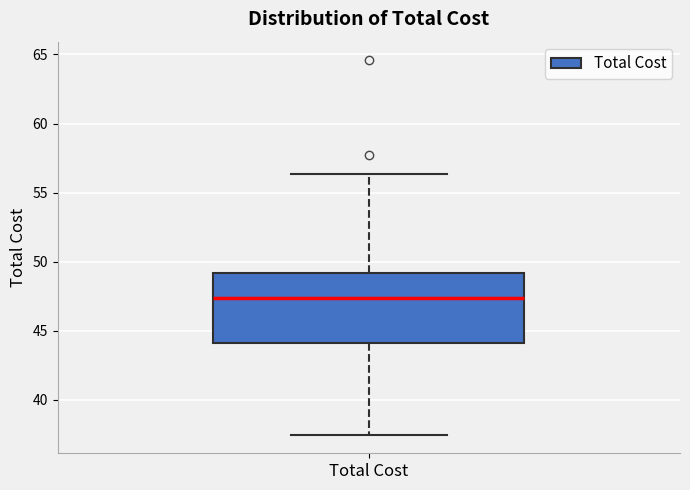

Transcribe this box plot: give where the median line is, the range the box spans, and where the two whiskers end, as read against the y-axis. The values are not printed on the chart, so give them approximately, as read against the axis.

median 47.5, box 44.0 to 49.0, whiskers 37.5 to 56.5